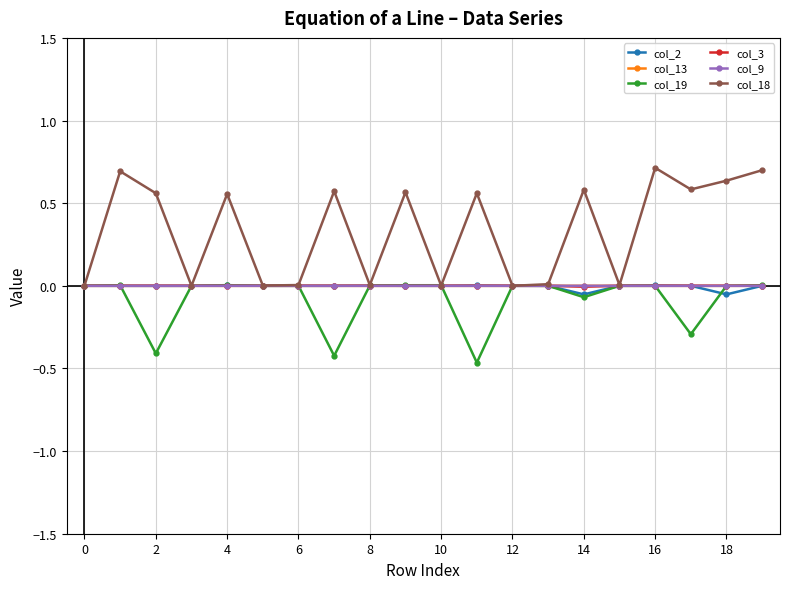

Which series has the widest spread of values?

col_18